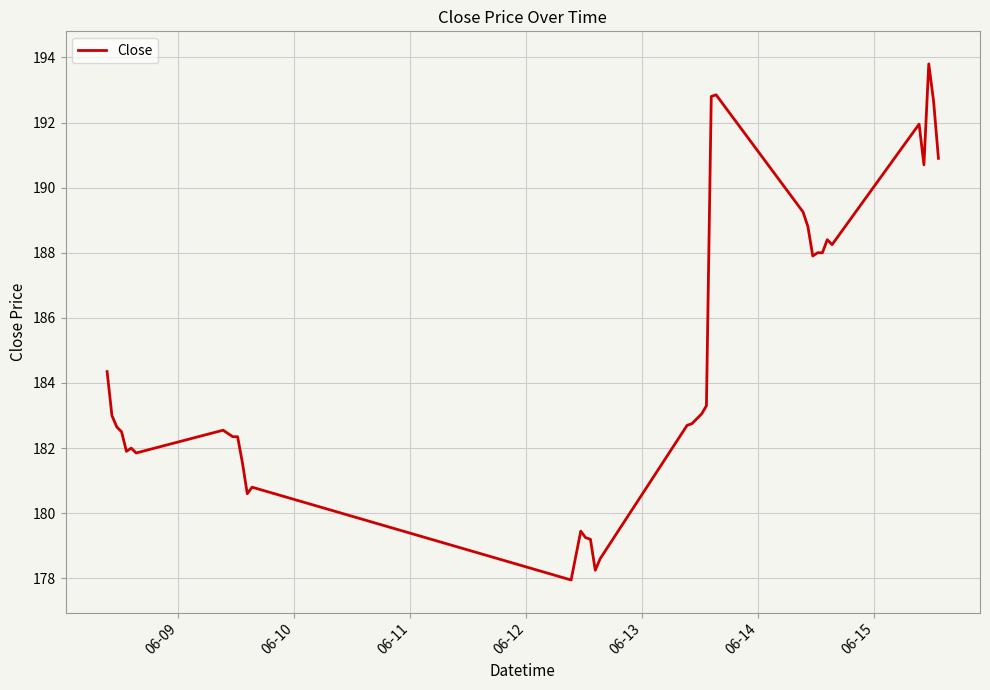

What is the maximum value shown in the chart?

193.8